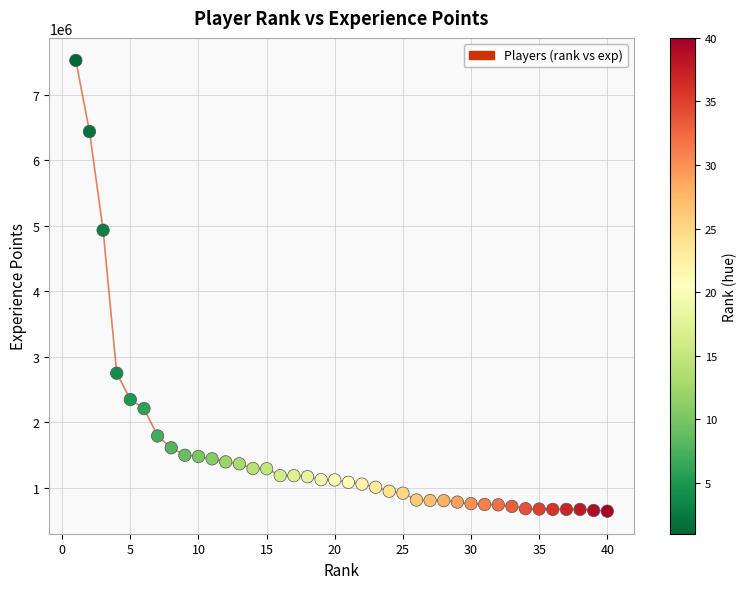

What Y value in the scatter plot is closest to 4085018?

4933419